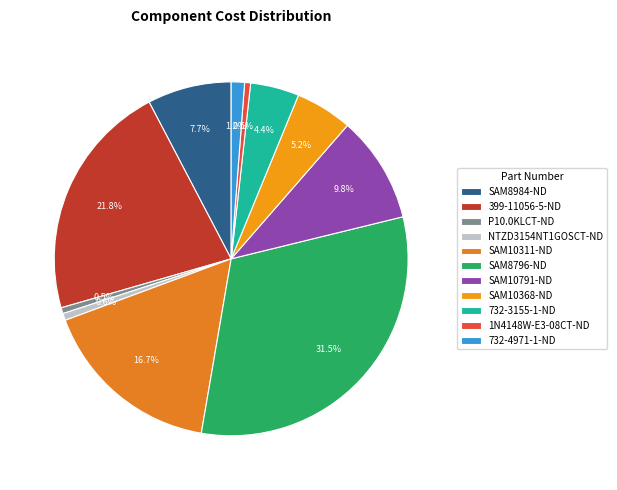

How many slices are in this pie chart?

11